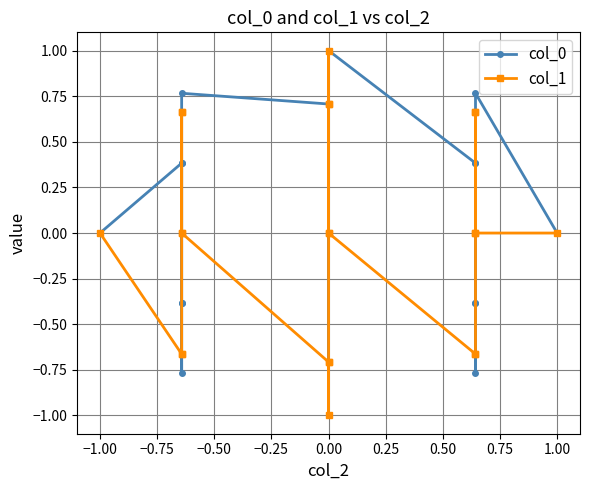

How many intersections are there between col_0 and col_1?

6